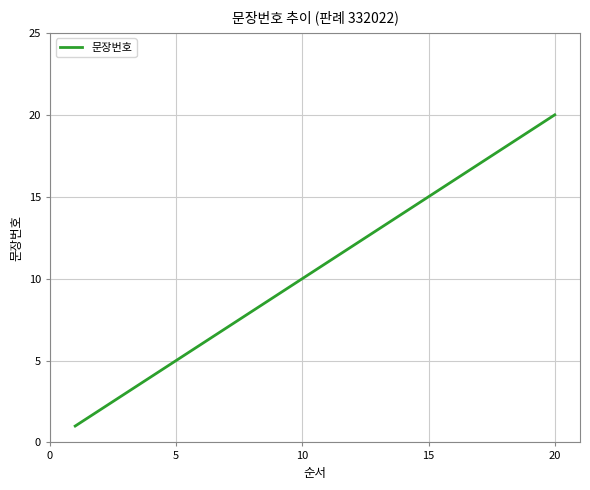

Does the chart have visible grid lines?

Yes